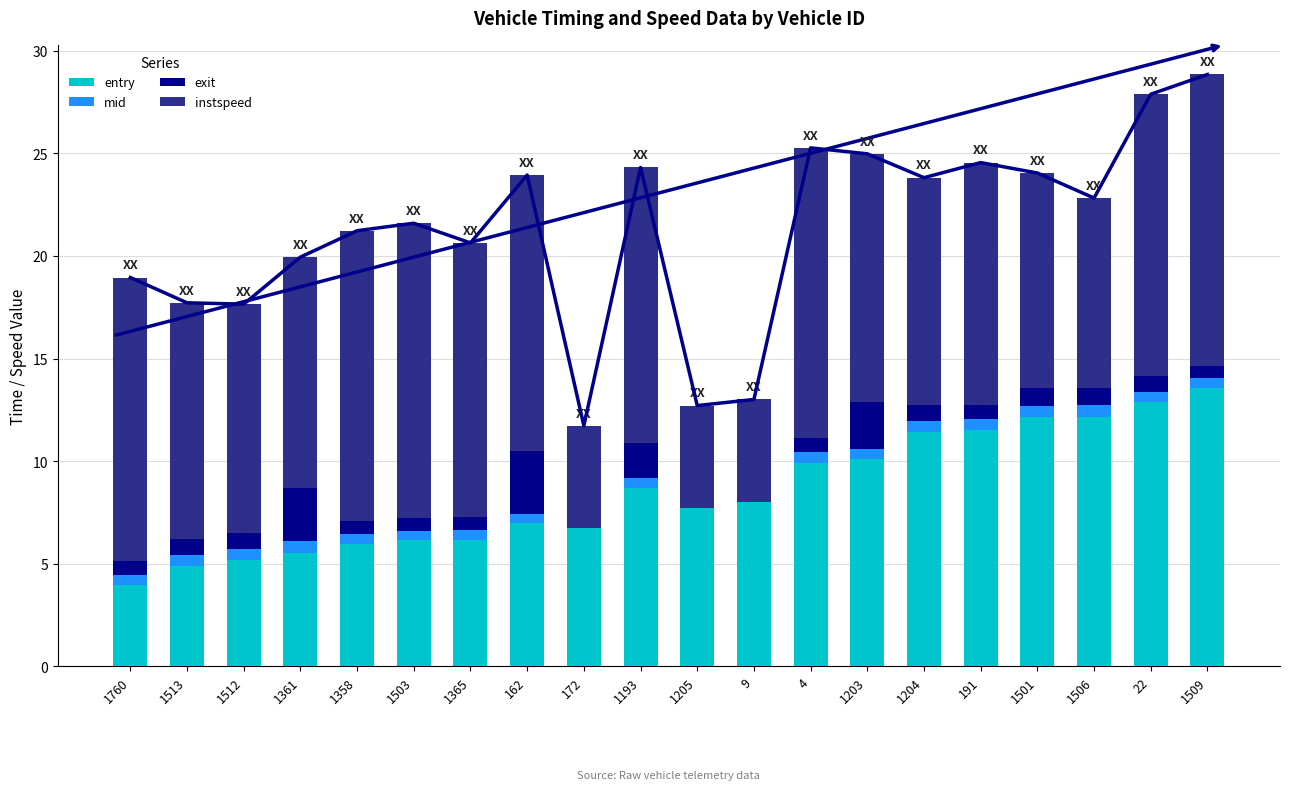

How many data points does each series have?

20